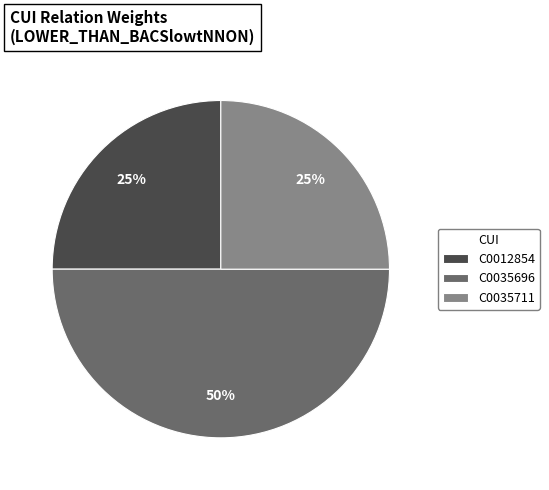

How many slices are in this pie chart?

3